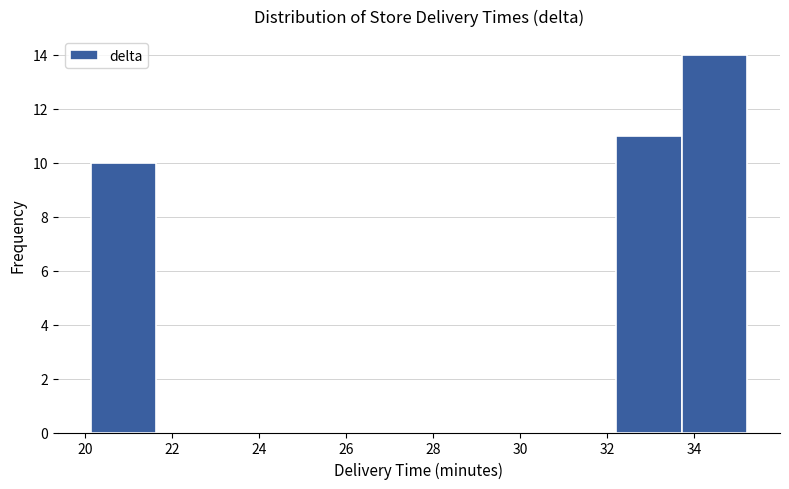

Reading left to right, transcribe this chart: for each bar, give the range it covers on the x-axis and its height. Neither the bar edges nor the heights are printed on the chart, so give them approximately, as read against the axes.

20.2 to 21.6: 10
21.6 to 23.2: 0
23.2 to 24.6: 0
24.6 to 26.2: 0
26.2 to 27.6: 0
27.6 to 29.2: 0
29.2 to 30.6: 0
30.6 to 32.2: 0
32.2 to 33.8: 11
33.8 to 35.2: 14